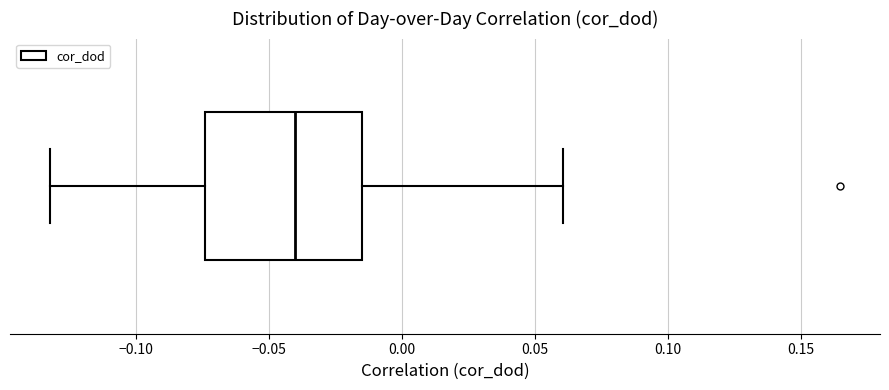

Transcribe this box plot: give where the median line is, the range the box spans, and where the two whiskers end, as read against the x-axis. The values are not printed on the chart, so give them approximately, as read against the axis.

median -0.040, box -0.075 to -0.015, whiskers -0.130 to 0.060